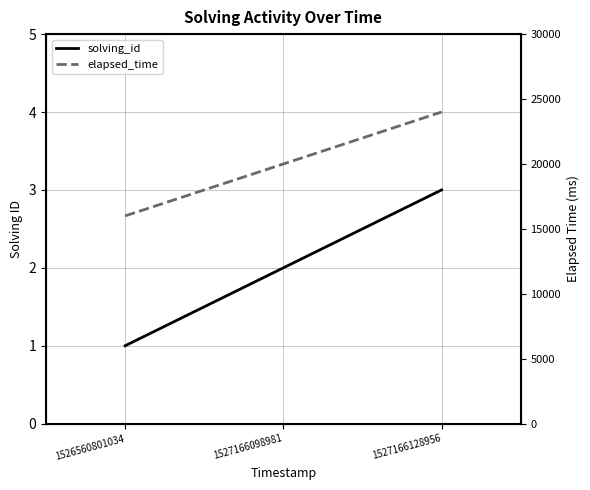

How many categories are shown in the chart?

3